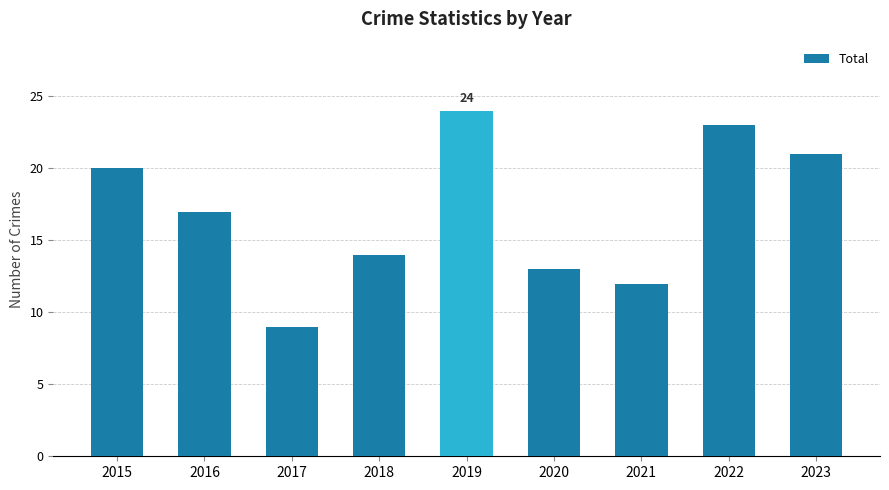

List the labels in order of value, smallest first.

2017, 2021, 2020, 2018, 2016, 2015, 2023, 2022, 2019